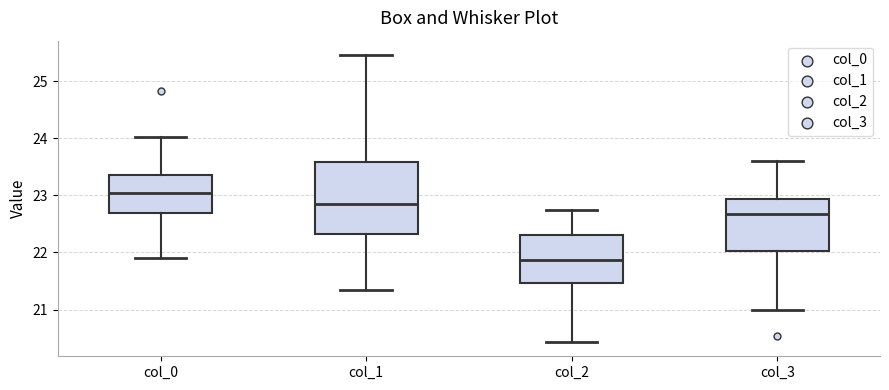

Which box's median line is the highest?

col_0